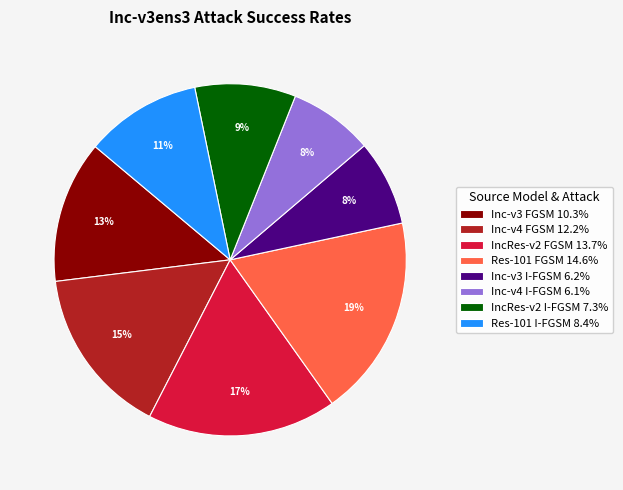

Approximately how many times larger is the value at Inc-v4 I-FGSM 6.1% compared to Inc-v3 I-FGSM 6.2%?

1.0